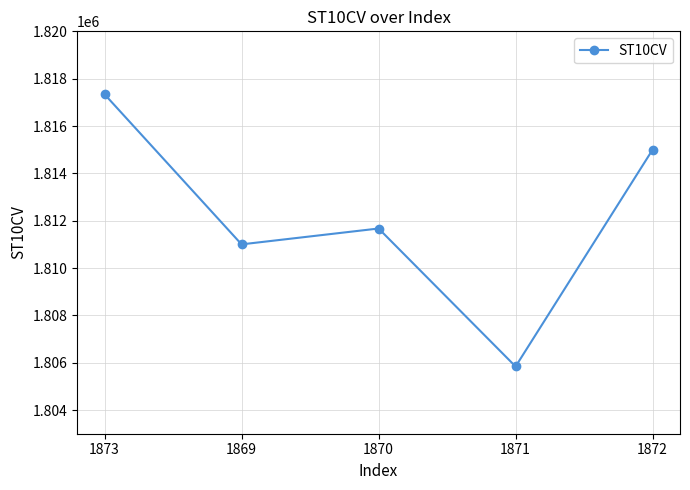

Does the chart display data point markers on the line(s)?

Yes